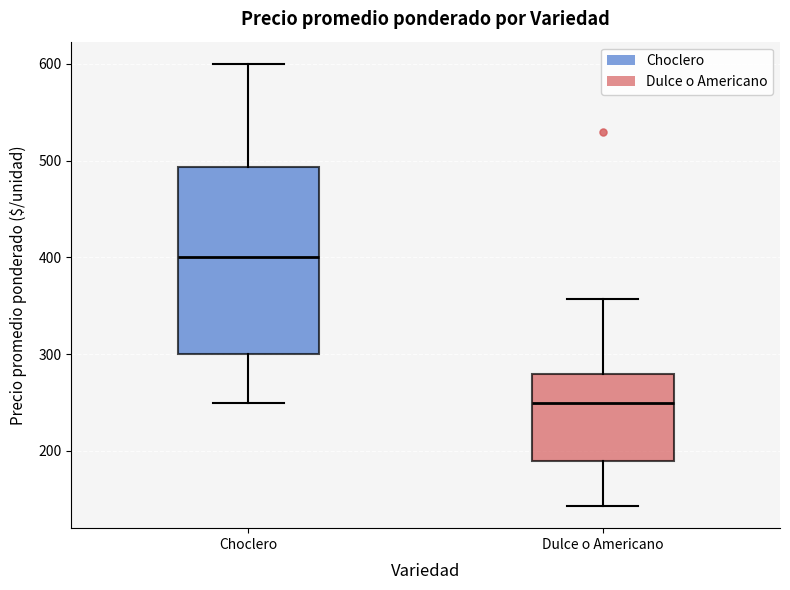

Comparing the boxes themselves (not the whiskers), which one is the tallest?

Choclero